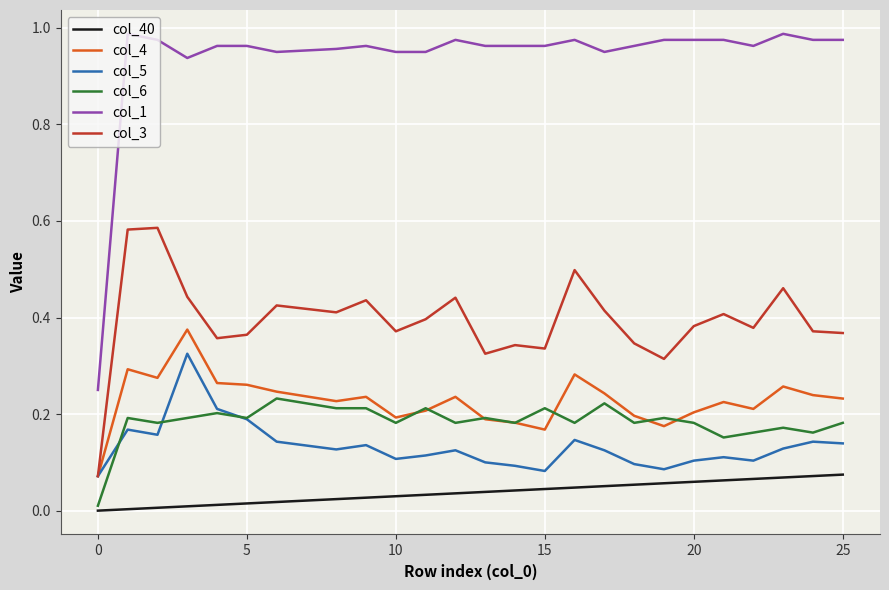

Which series has the largest total across all categories?

col_1